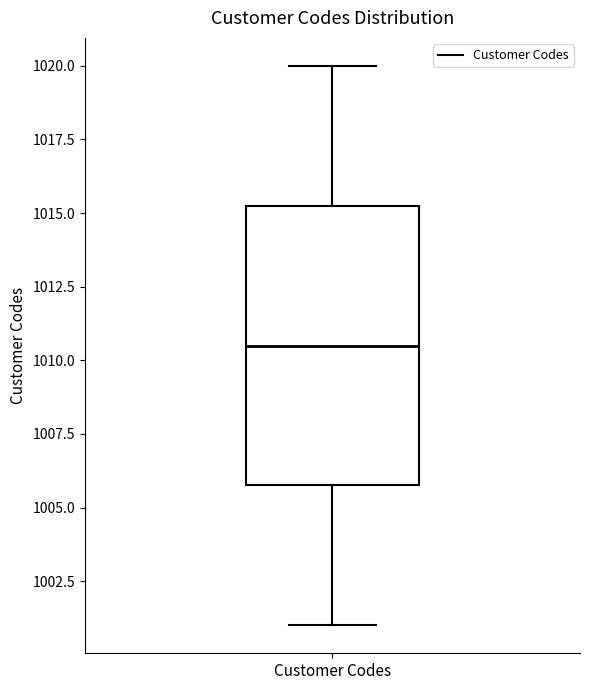

Transcribe this box plot: give where the median line is, the range the box spans, and where the two whiskers end, as read against the y-axis. The values are not printed on the chart, so give them approximately, as read against the axis.

median 1010.5, box 1006.0 to 1015.5, whiskers 1001.0 to 1020.0